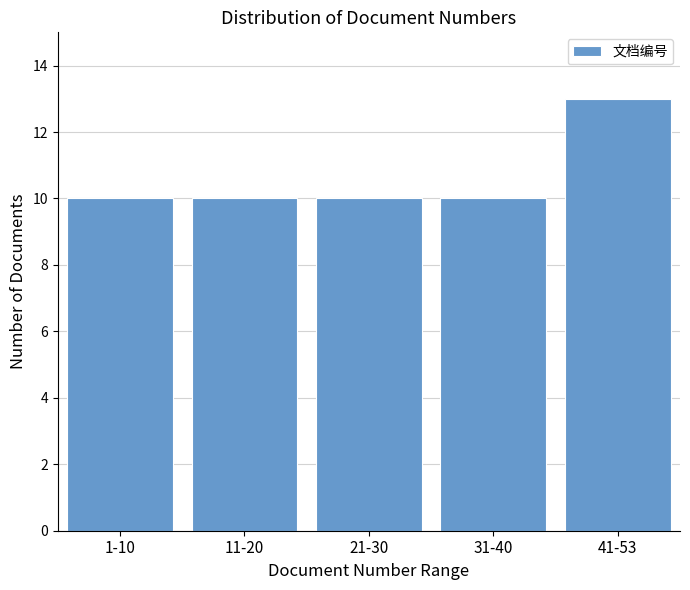

Reading left to right, transcribe all the data shown in this chart.

1-10=10	11-20=10	21-30=10	31-40=10	41-53=13